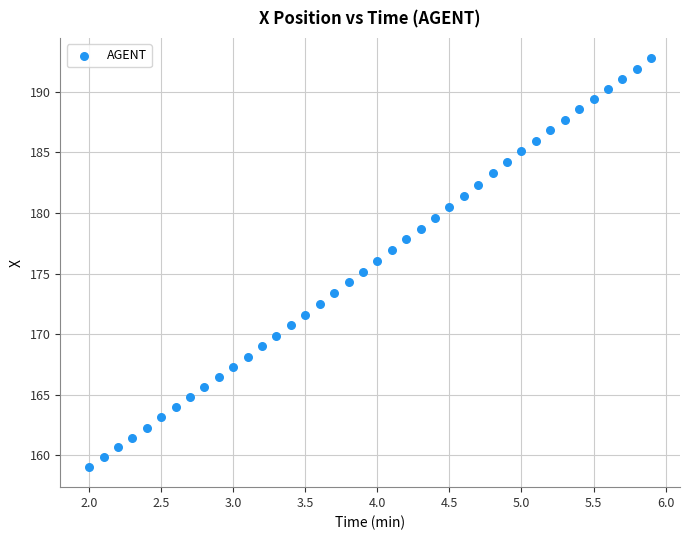

What is the range of X values (max minus min)?

3.9